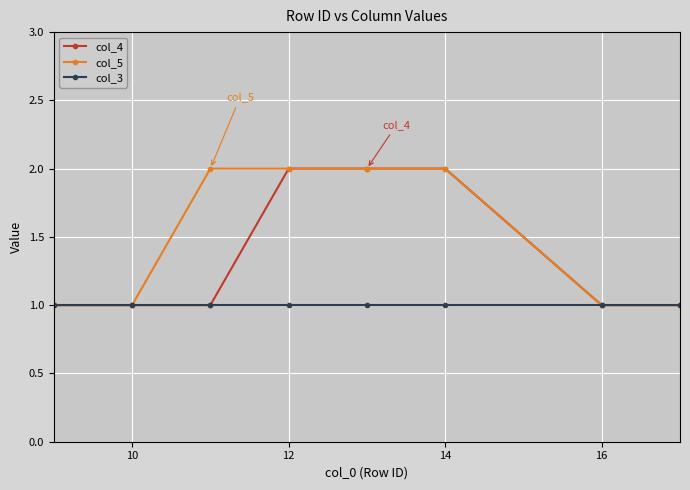

What is the value of the col_5 point at the 5th from the left?

2